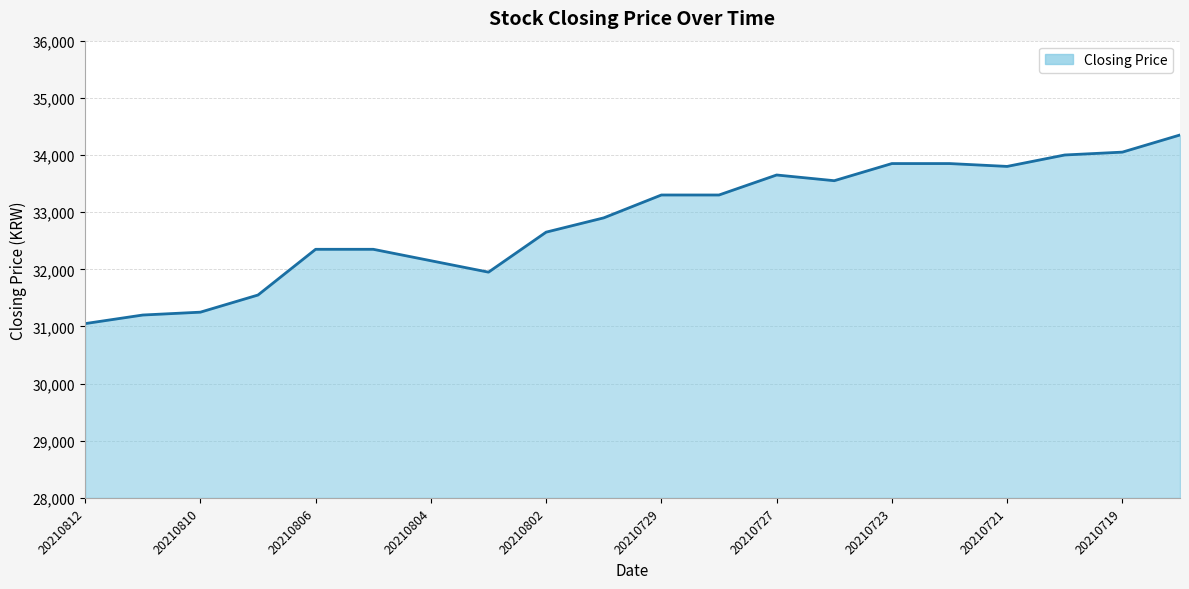

What is the smallest value displayed?

31050